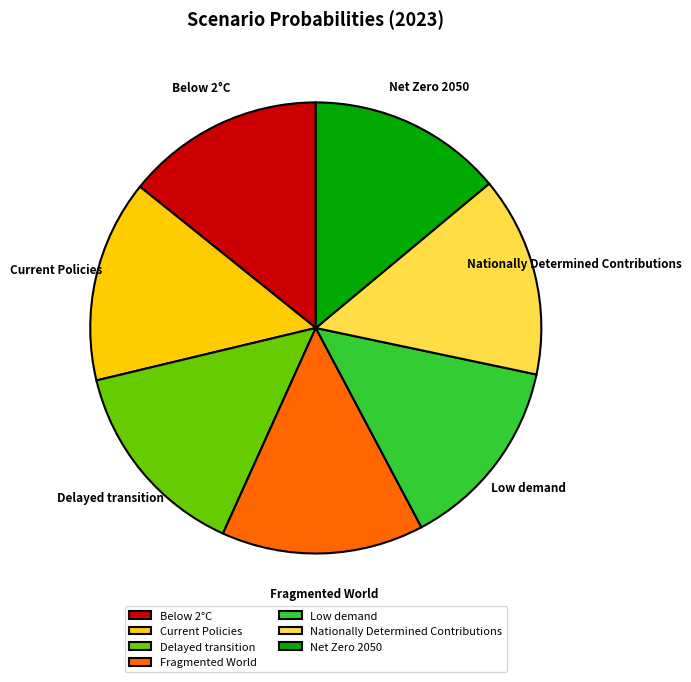

How many slices are in this pie chart?

7